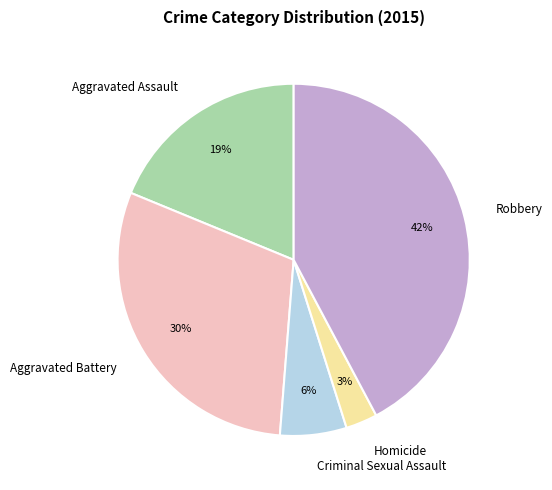

Which category has the smallest portion of the pie?

Homicide